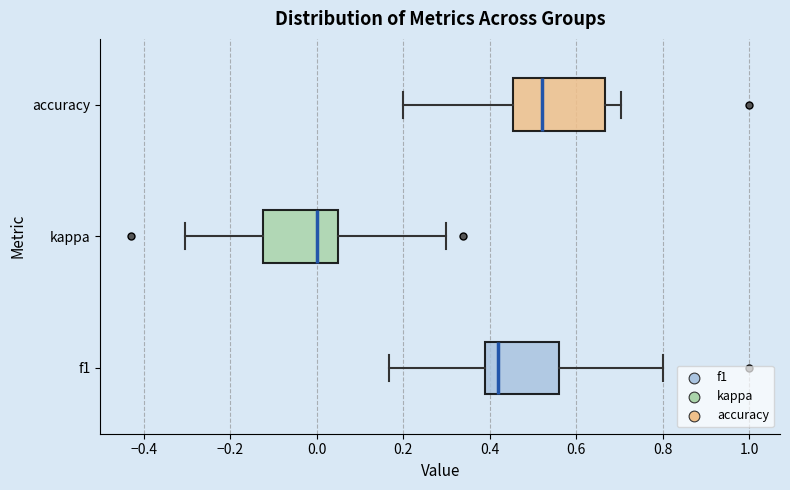

Comparing the boxes themselves (not the whiskers), which one is the widest?

accuracy